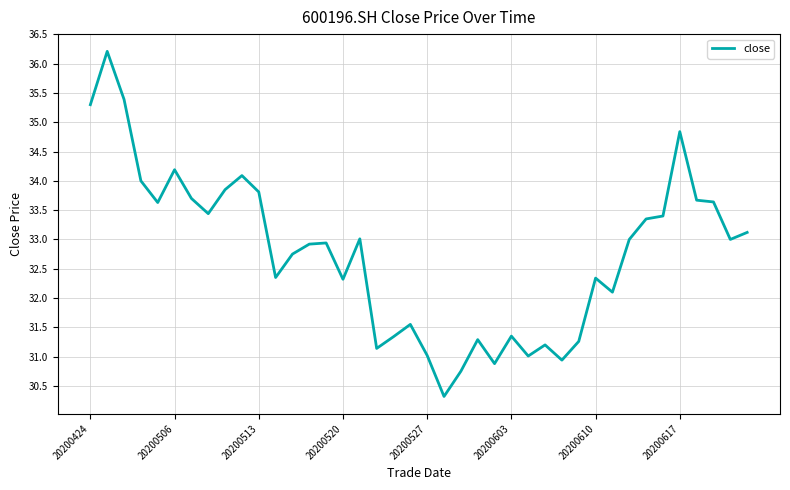

What is the minimum value shown in the chart?

30.3